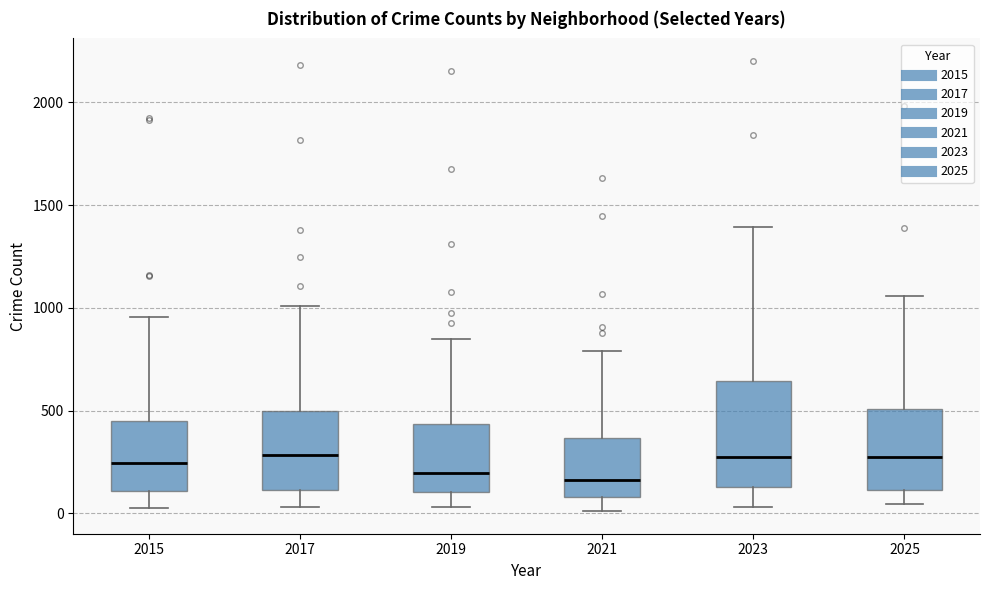

Reading left to right, transcribe this box plot: for each box, give where its median line is, the range the box spans, and where its two whiskers end, as read against the y-axis. The values are not printed on the chart, so give them approximately, as read against the axis.

2015: median 250, box 100 to 450, whiskers 50 to 950
2017: median 300, box 100 to 500, whiskers 50 to 1000
2019: median 200, box 100 to 450, whiskers 50 to 850
2021: median 150, box 100 to 350, whiskers 0 to 800
2023: median 300, box 150 to 650, whiskers 50 to 1400
2025: median 250, box 100 to 500, whiskers 50 to 1050